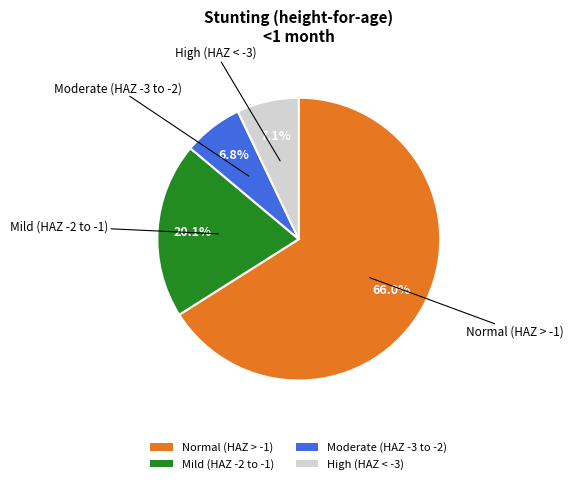

Which has a higher value, Mild (HAZ -2 to -1) or High (HAZ < -3)?

Mild (HAZ -2 to -1)